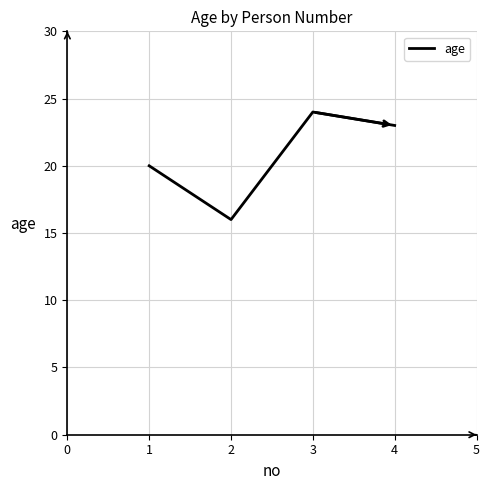

Where does the data first go above 23?

3